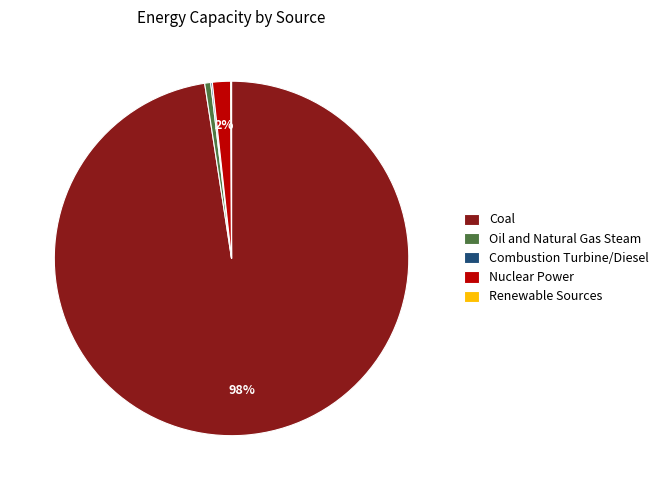

Does any single category account for the majority?

Yes